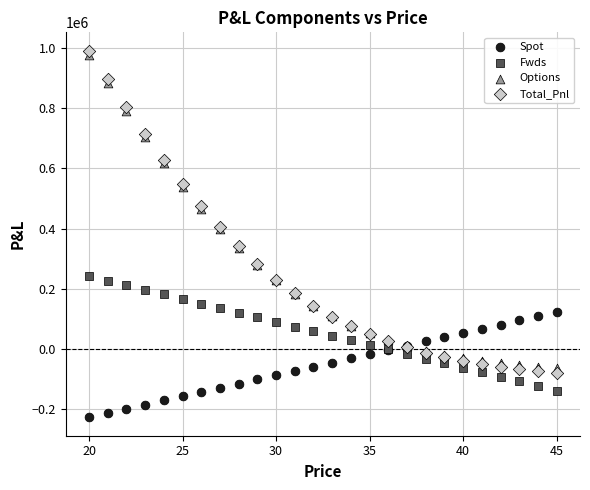

Which series contains the lowest Y value?

Spot